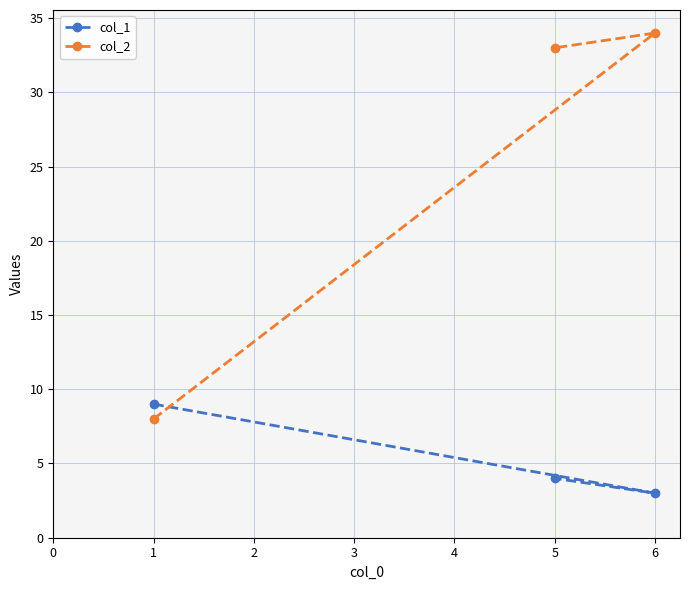

How many data points in col_1 are above 4?

1